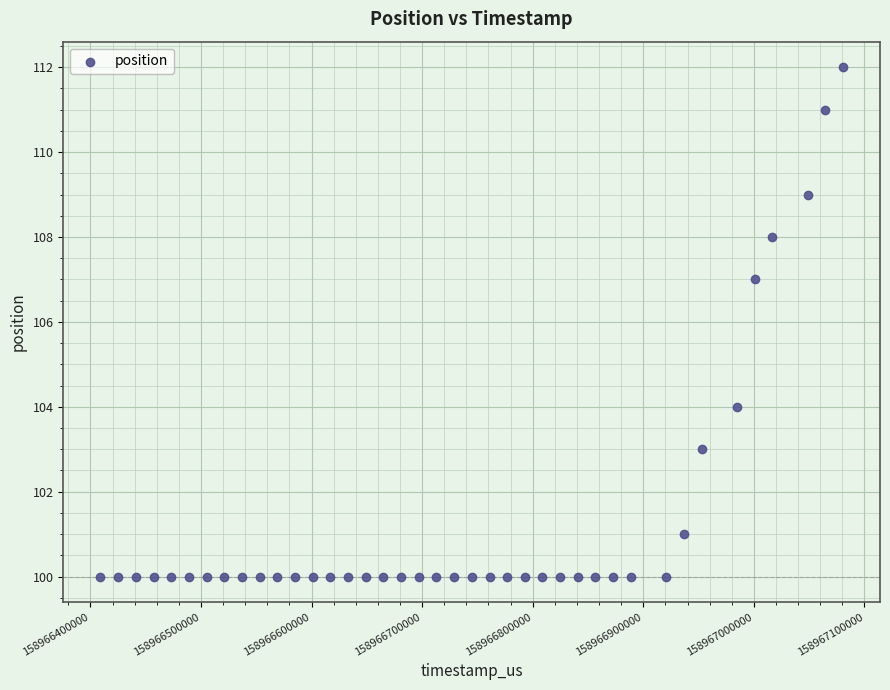

What is the range of X values (max minus min)?

671462